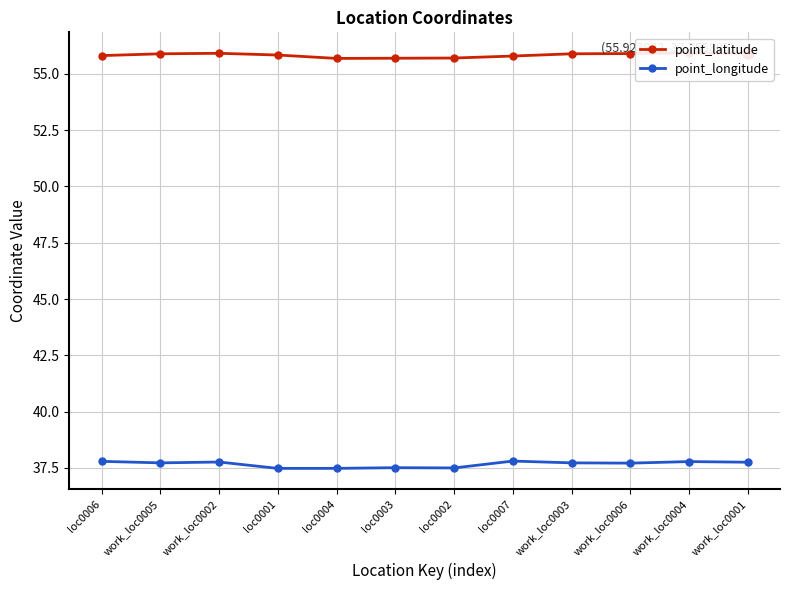

Rank the series by their average value, from lowest to highest.

point_longitude, point_latitude